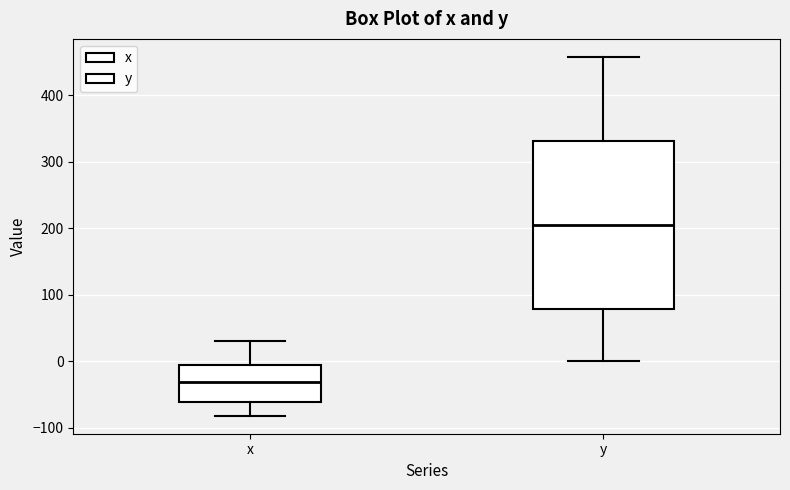

Which box is the tallest, from its lower edge to its upper edge?

y